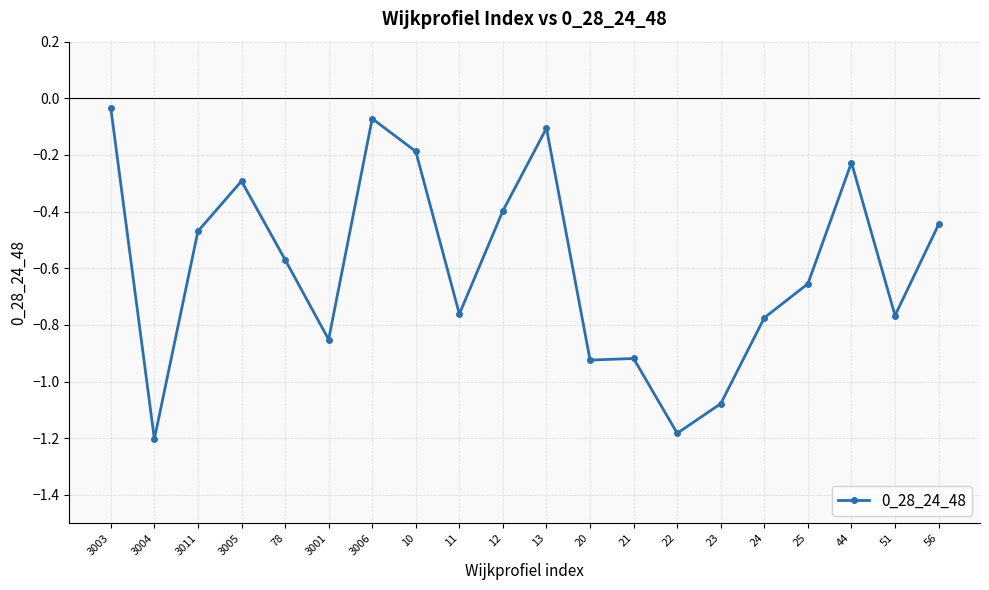

The chart shows a value of -0.4 at 12. True or false?

True